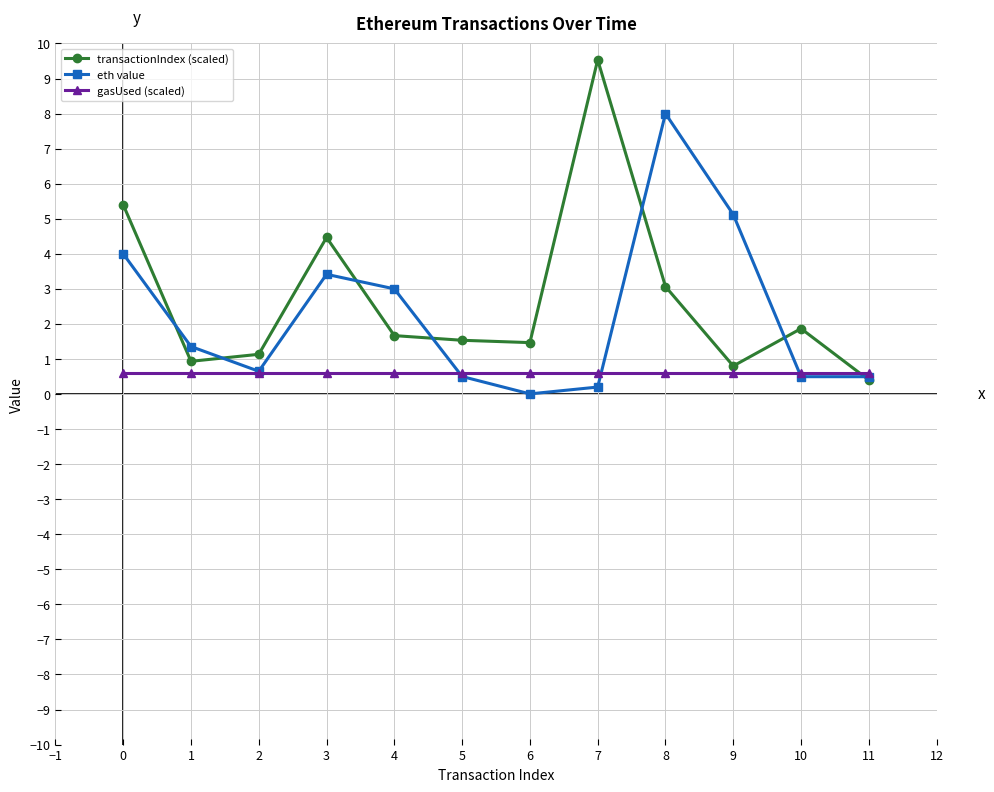

At which label does transactionIndex (scaled) reach its peak?

7